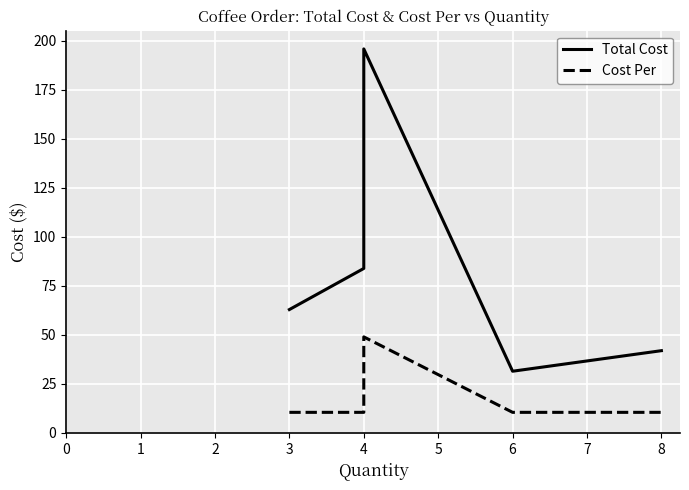

What is the difference between the maximum and minimum values in the Total Cost series?

164.5